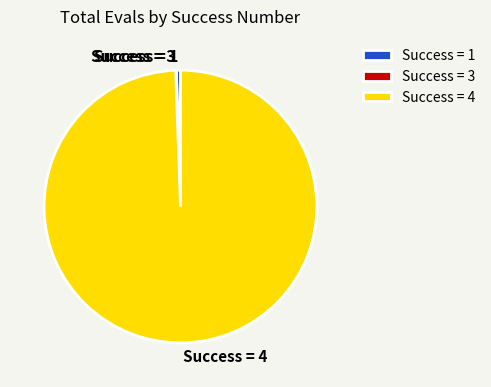

Which category has the biggest portion of the pie?

Success = 4